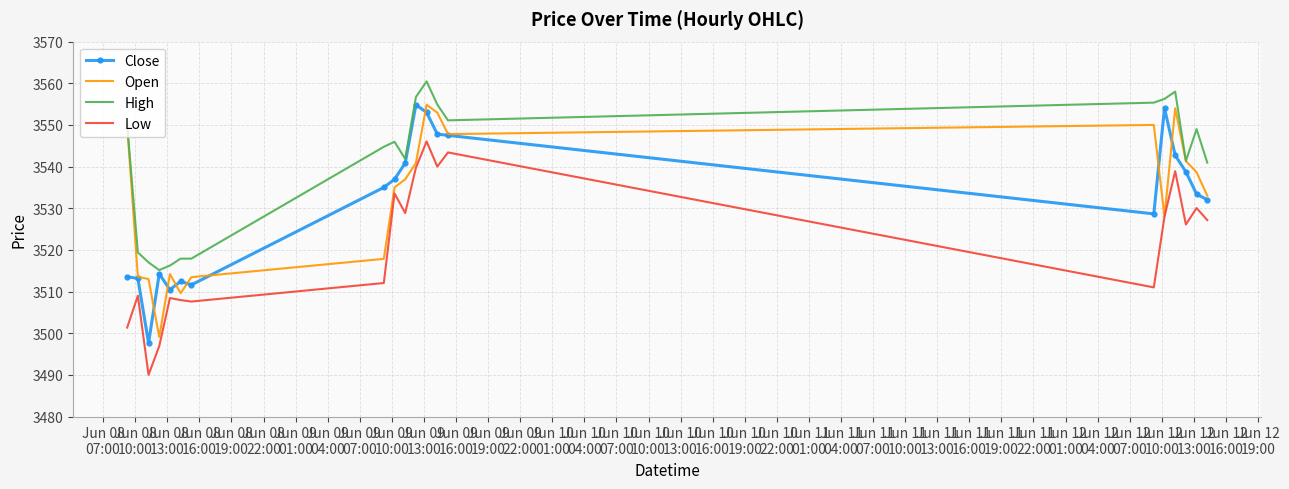

What is the maximum value shown in the chart?

3560.4